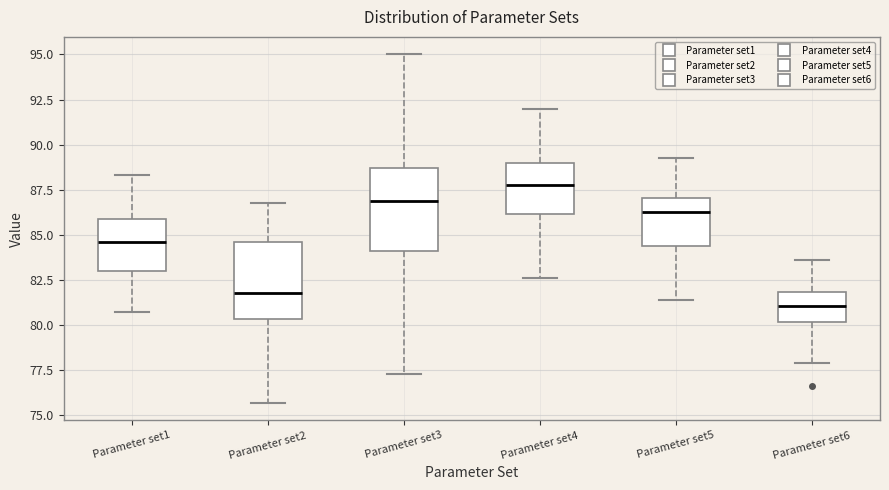

Which box's median line is the lowest?

Parameter set6